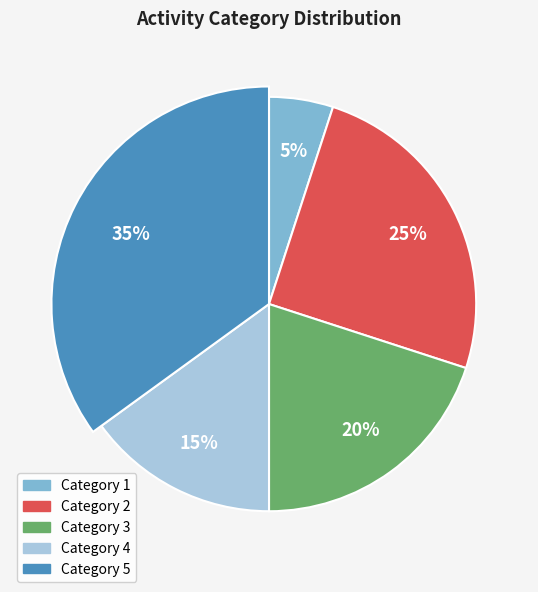

Is it true that 4 is 22% of the pie?

False